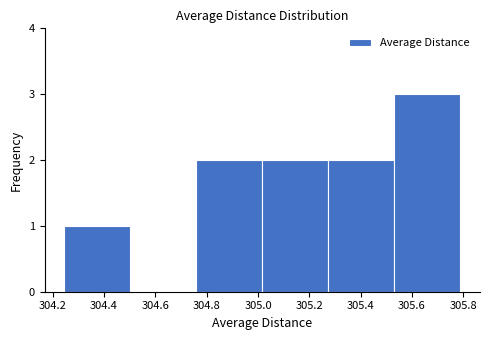

Which range on the x-axis has the tallest bar?

305.54 to 305.78